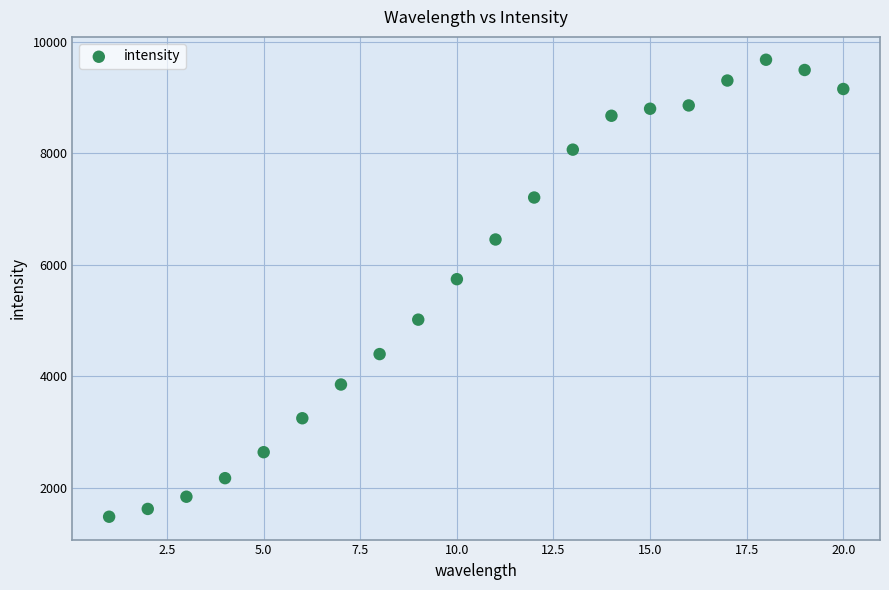

What Y value in the scatter plot is closest to 5581?

5744